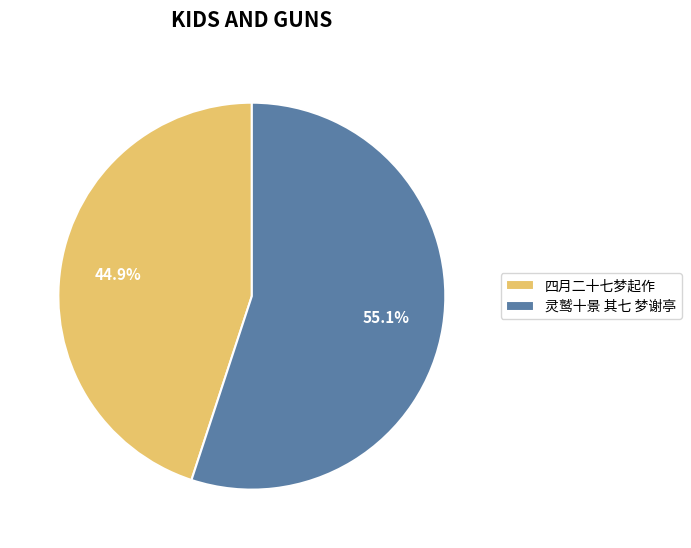

Count the number of slices in the pie.

2